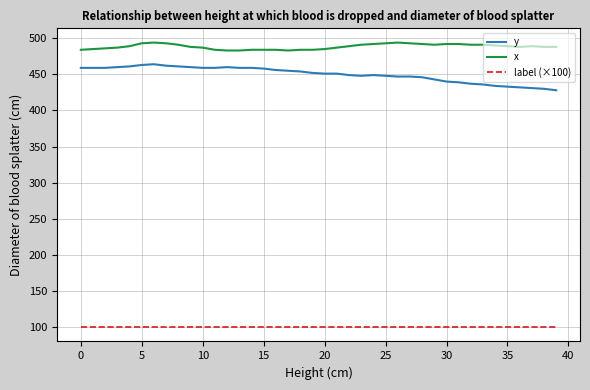

Does the chart display data point markers on the line(s)?

No